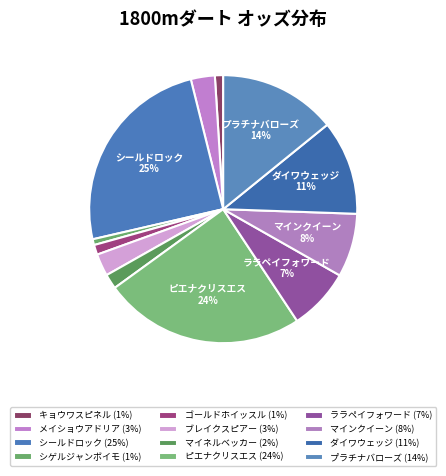

To the nearest percent, what portion does マイネルベッカー represent?

2%